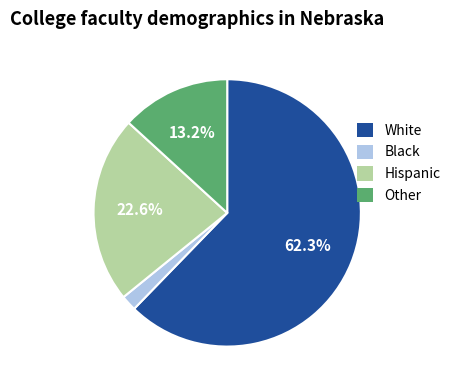

What percentage is NOT represented by Hispanic?

77.4%